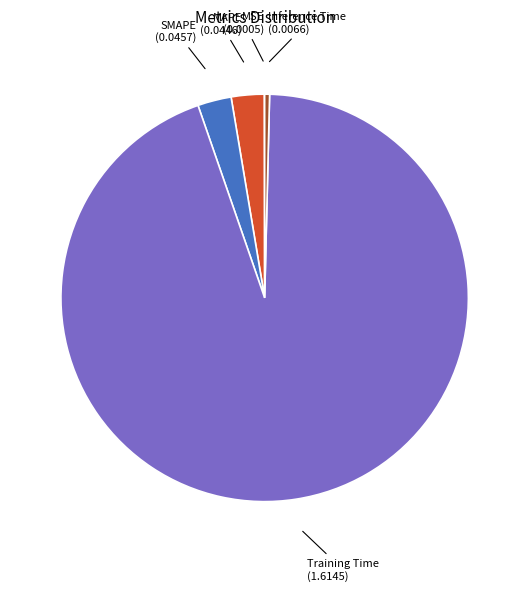

Is there a majority slice in this chart?

Yes